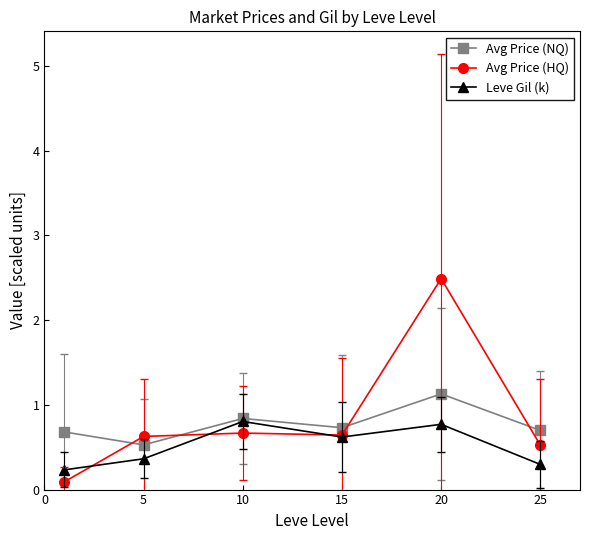

True or false: Avg Price (HQ) and Avg Price (NQ) intersect in this chart.

True